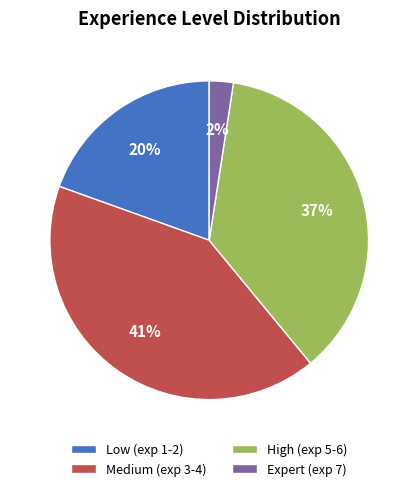

Approximately how many times larger is the value at Low (exp 1-2) compared to High (exp 5-6)?

0.5